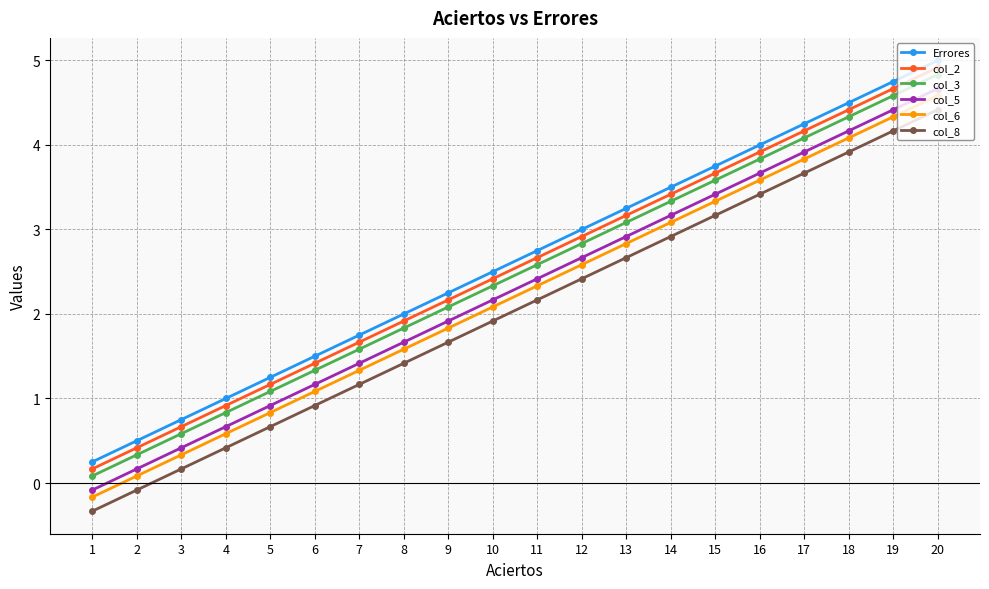

How many negative values does the col_6 series have?

1